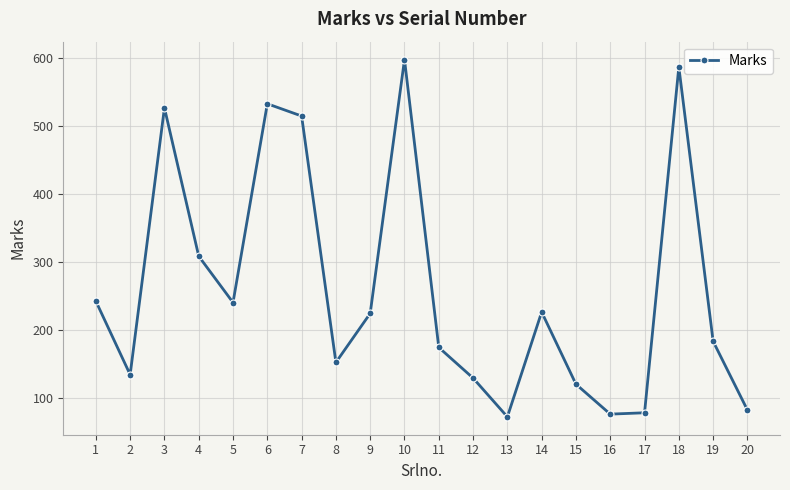

True or false: the data shows 711 at 7.

False